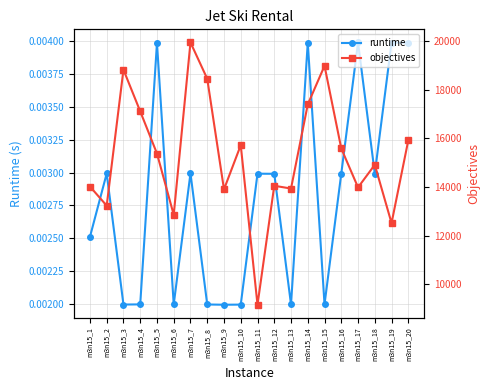

Reading left to right, extract all data points from this chart.

runtime: m3n15_1=0.0	m3n15_2=0.0	m3n15_3=0.0	m3n15_4=0.0	m3n15_5=0.0	m3n15_6=0.0	m3n15_7=0.0	m3n15_8=0.0	m3n15_9=0.0	m3n15_10=0.0	m3n15_11=0.0	m3n15_12=0.0	m3n15_13=0.0	m3n15_14=0.0	m3n15_15=0.0	m3n15_16=0.0	m3n15_17=0.0	m3n15_18=0.0	m3n15_19=0.0	m3n15_20=0.0
objectives: m3n15_1=14016.0	m3n15_2=13230.0	m3n15_3=18817.0	m3n15_4=17107.0	m3n15_5=15372.0	m3n15_6=12853.0	m3n15_7=19937.0	m3n15_8=18445.0	m3n15_9=13900.0	m3n15_10=15715.0	m3n15_11=9159.0	m3n15_12=14048.0	m3n15_13=13933.0	m3n15_14=17390.0	m3n15_15=18976.0	m3n15_16=15580.0	m3n15_17=13980.0	m3n15_18=14910.0	m3n15_19=12515.0	m3n15_20=15919.0